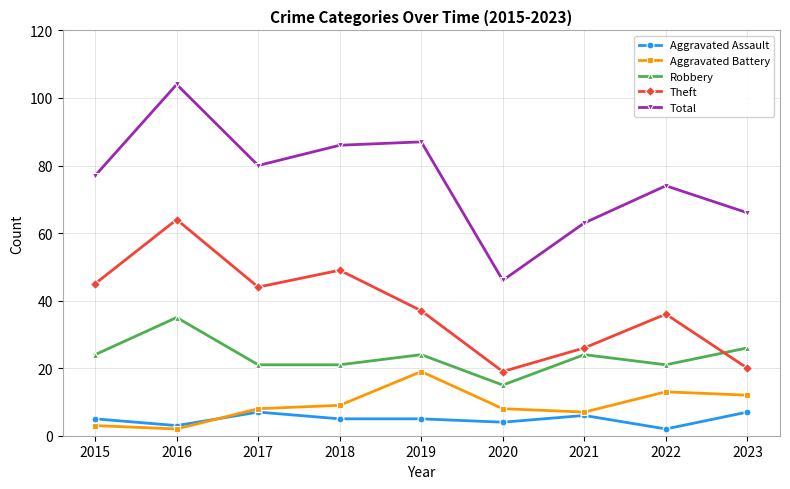

What is the value of the Aggravated Battery point at the 8th from the left?

13